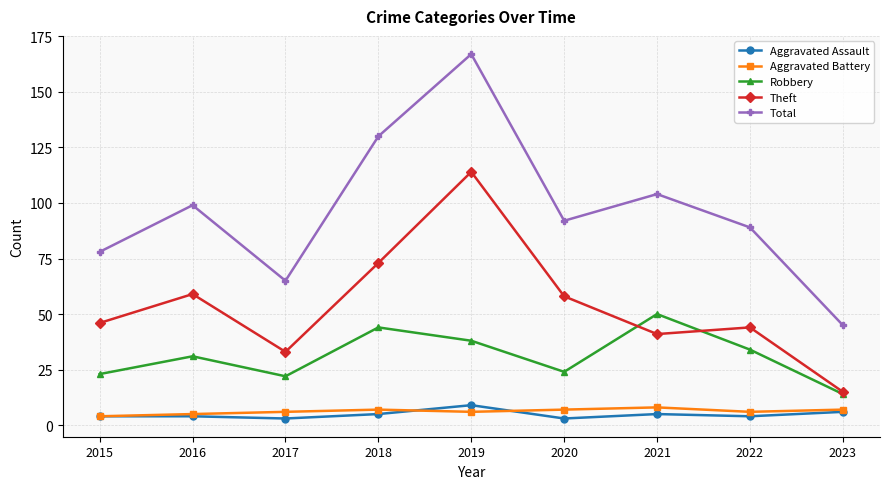

How many data points does each series have?

9